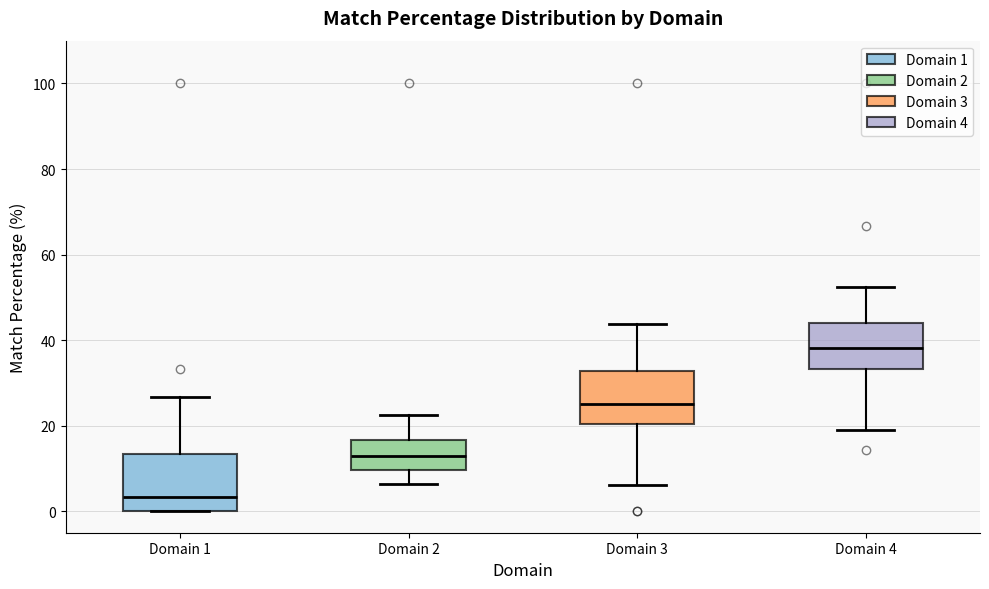

Reading left to right, read every box against the y-axis: the position of its median line, the range the box covers, and the ends of its whiskers. The values are not printed on the chart, so give them approximately, as read against the axis.

Domain 1: median 4, box 0 to 14, whiskers 0 to 26
Domain 2: median 12, box 10 to 16, whiskers 6 to 22
Domain 3: median 26, box 20 to 32, whiskers 6 to 44
Domain 4: median 38, box 34 to 44, whiskers 20 to 52